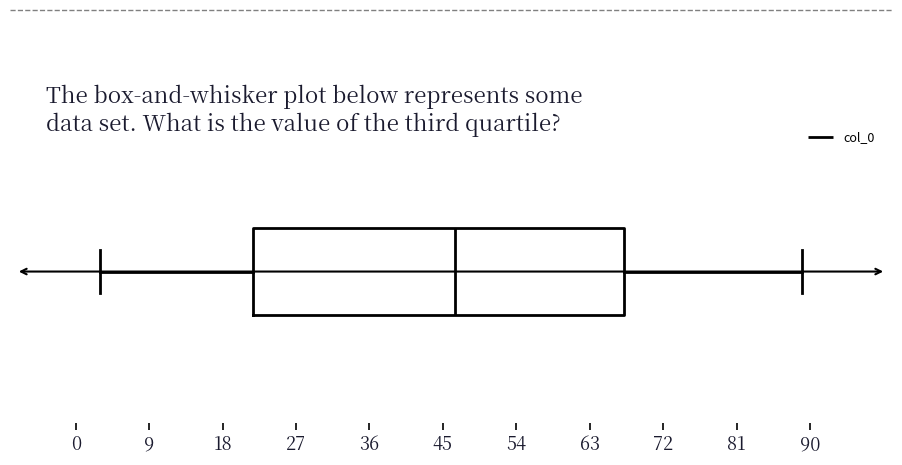

Where is the left edge of the box on the x-axis? The values are not printed on the chart, so give them approximately, as read against the axis.

22